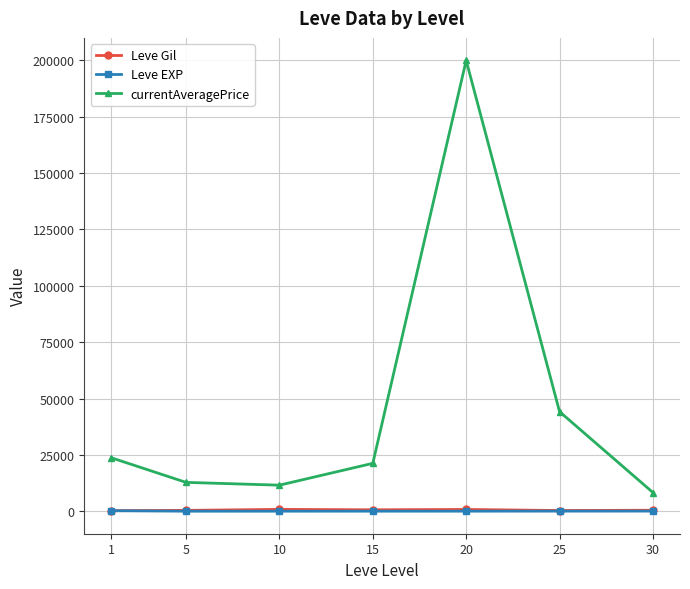

At how many categories does at least one series exceed 191313?

1